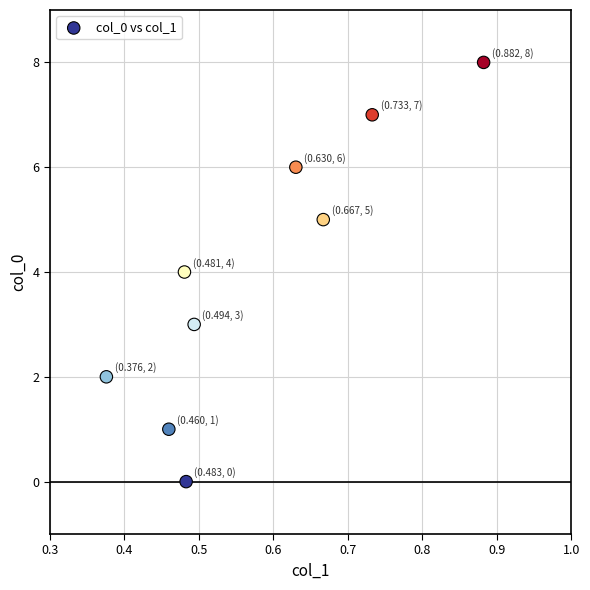

What is the average Y value?

4